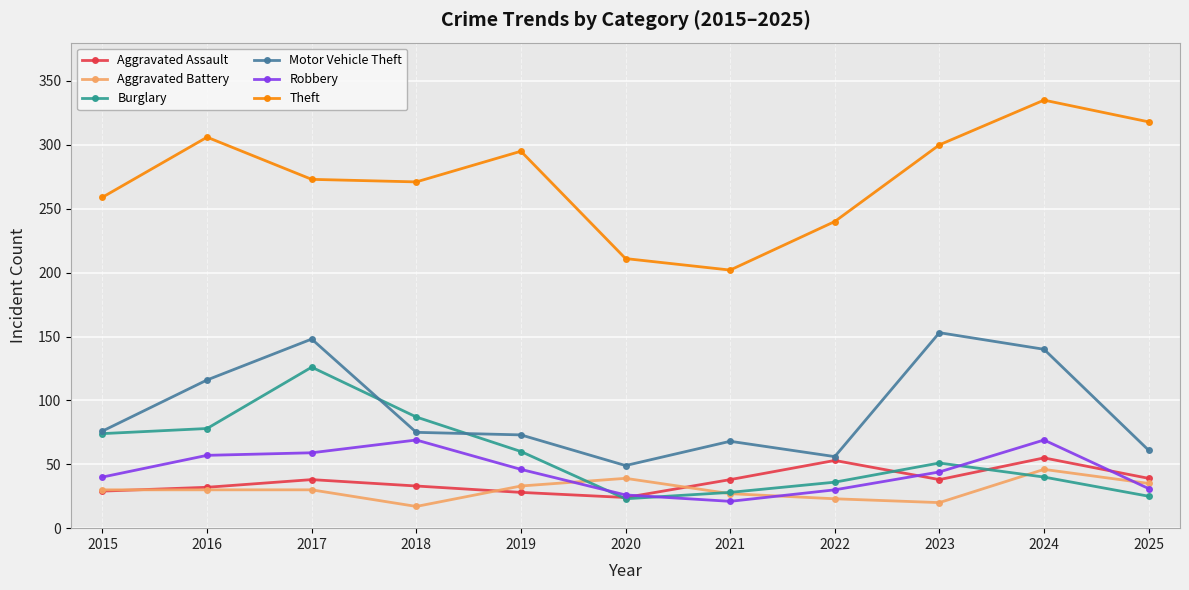

What is the minimum value shown in the chart?

17